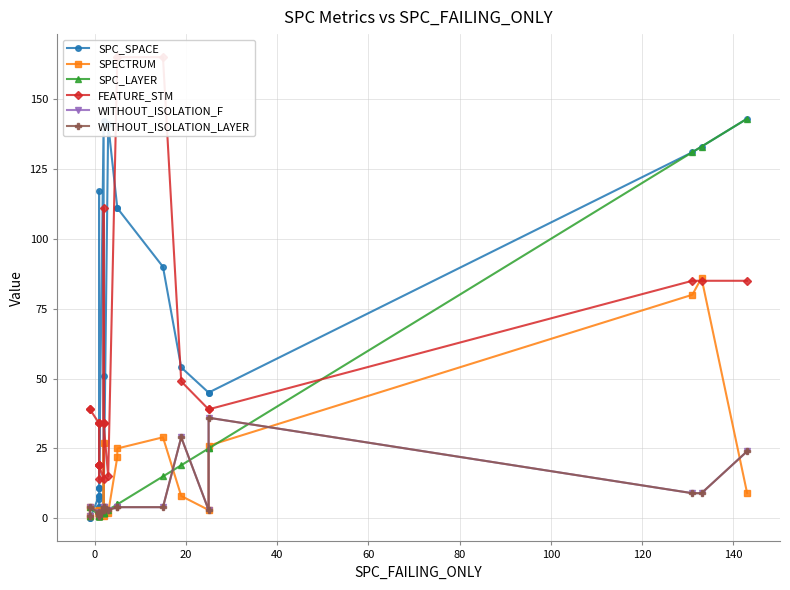

True or false: WITHOUT_ISOLATION_F has more than 0 interior local peaks.

True